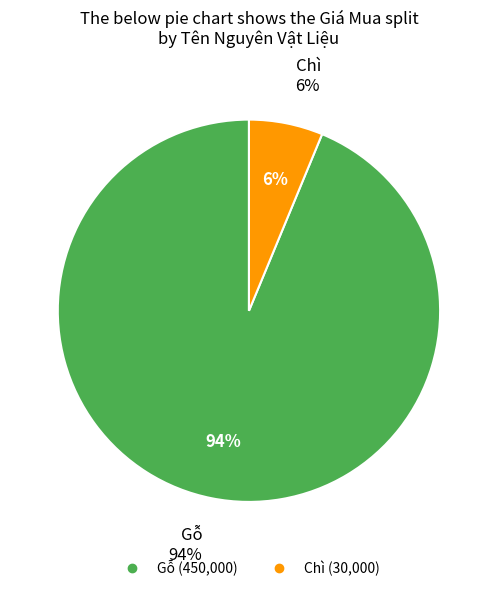

Does Chì account for over 50% of the chart?

No